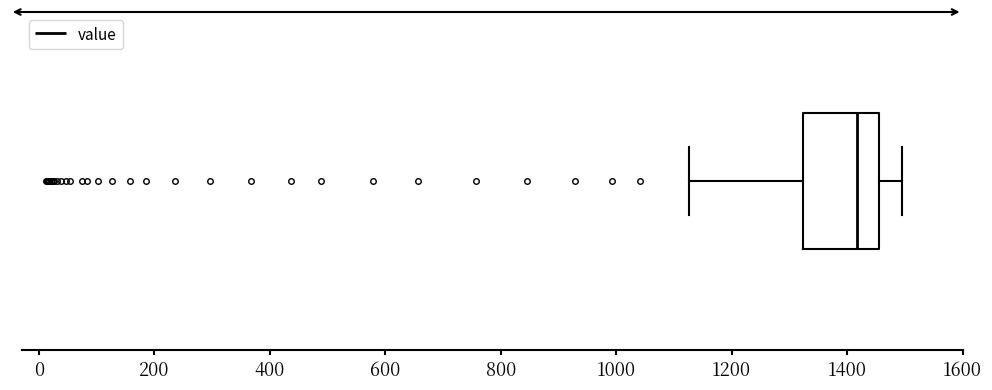

Transcribe this box plot: give where the median line is, the range the box spans, and where the two whiskers end, as read against the x-axis. The values are not printed on the chart, so give them approximately, as read against the axis.

median 1420, box 1320 to 1460, whiskers 1120 to 1500